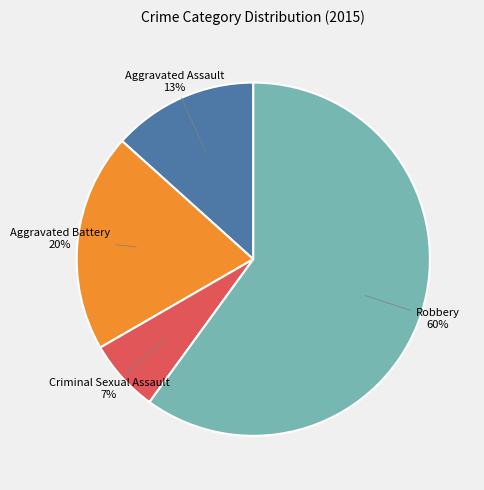

Is it true that Aggravated Assault is 21% of the pie?

False